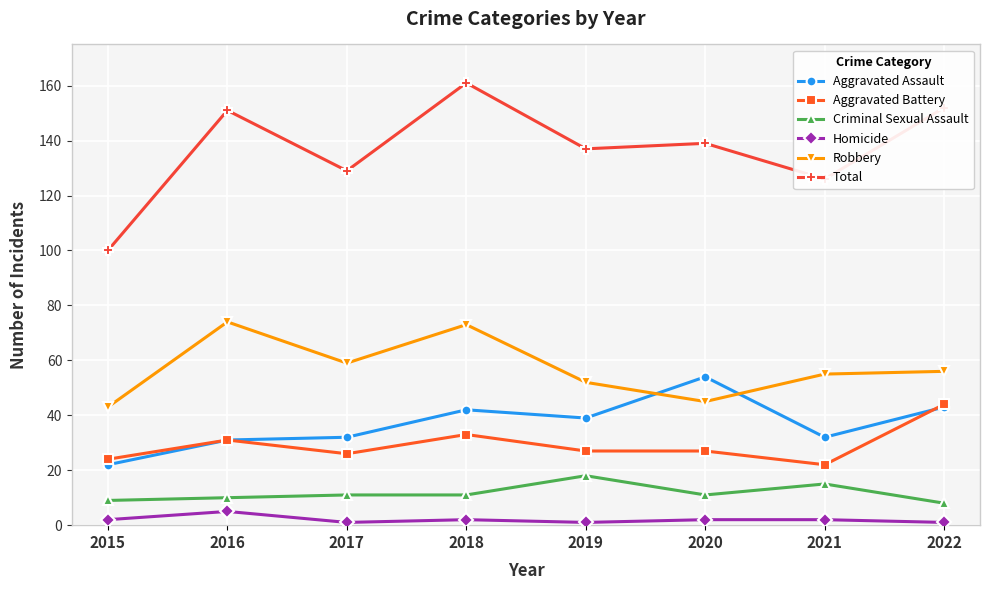

Which category has the highest value in the Total series?

2018